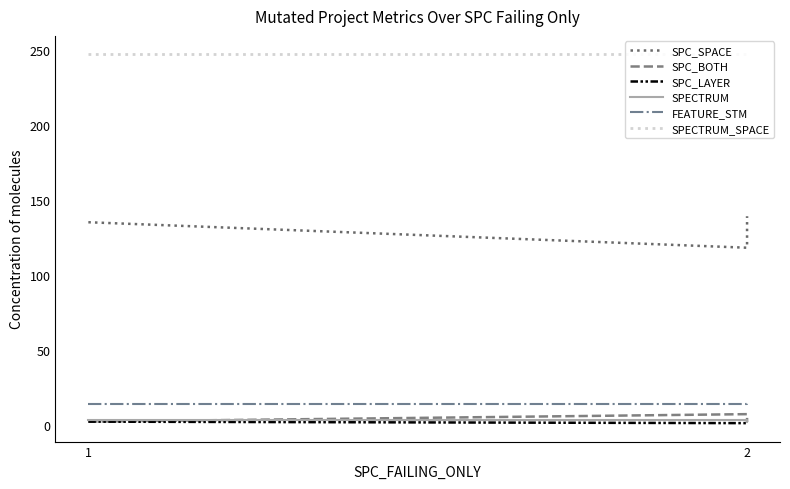

Which has a higher value, 1 or 2?

1